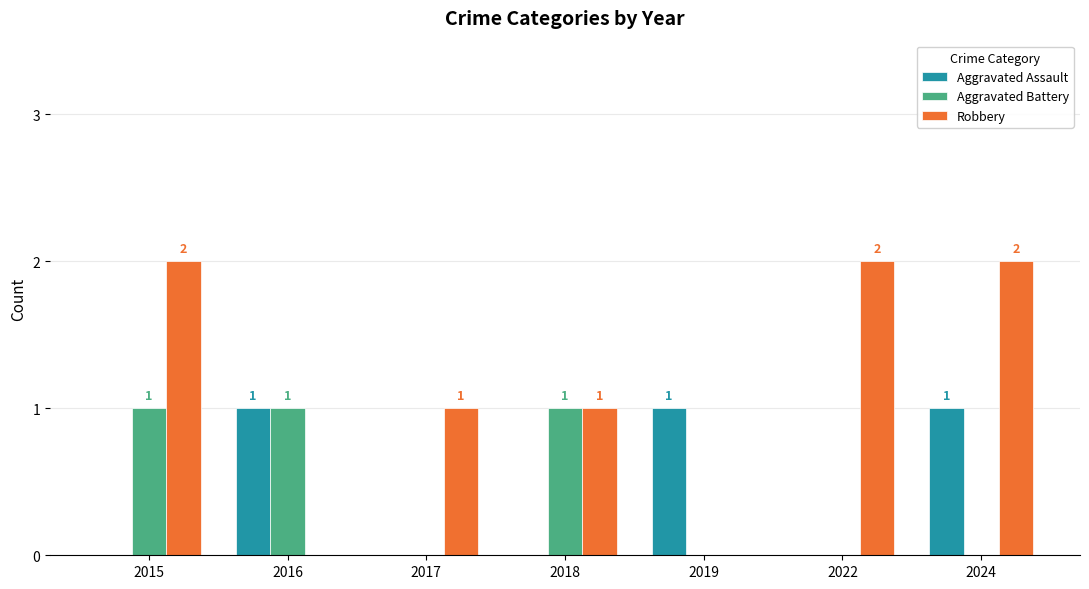

Between 2015 and 2022, which series saw the biggest shift?

Aggravated Battery